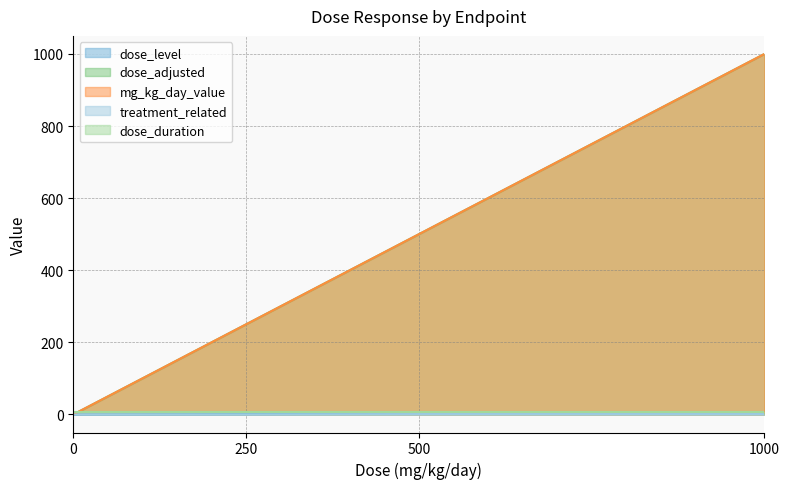

Between 1000 and 250, which is larger?

1000